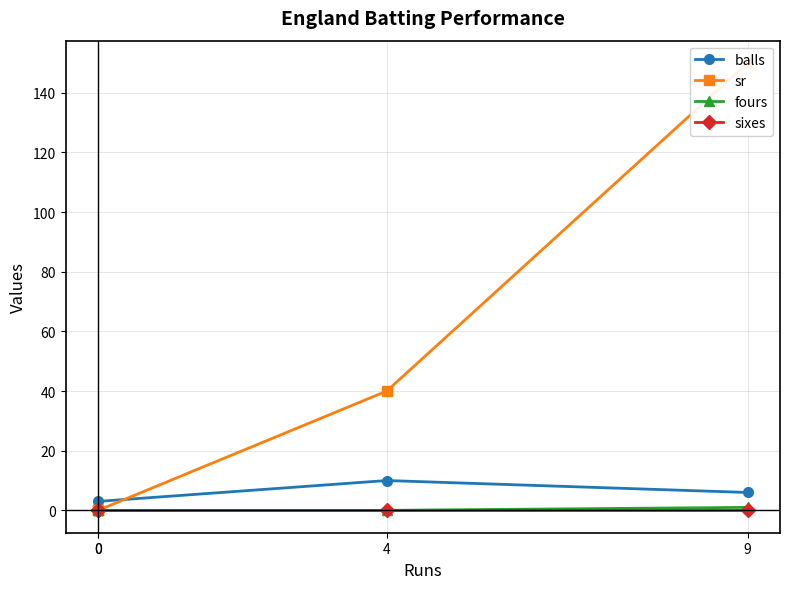

At which label does balls first exceed 6?

4